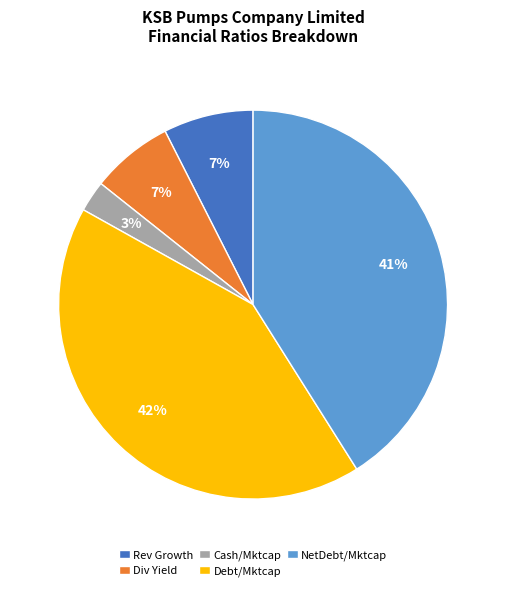

What percentage is the NetDebt/Mktcap slice, to the nearest percent?

41%